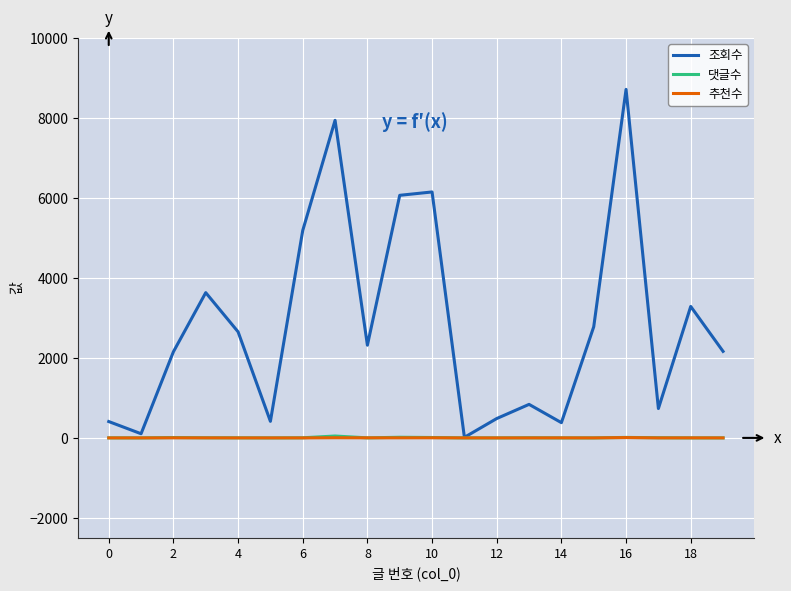

Is this an area chart (filled region under the line)?

No